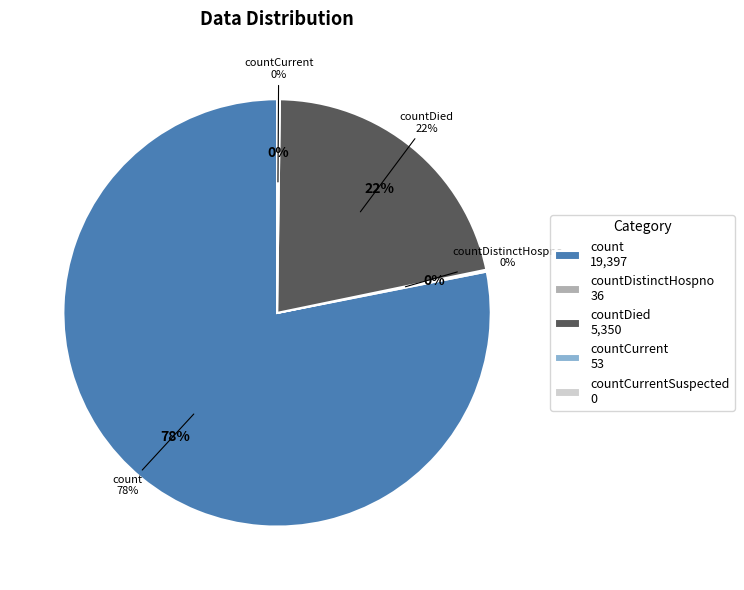

Which slice is the largest?

count